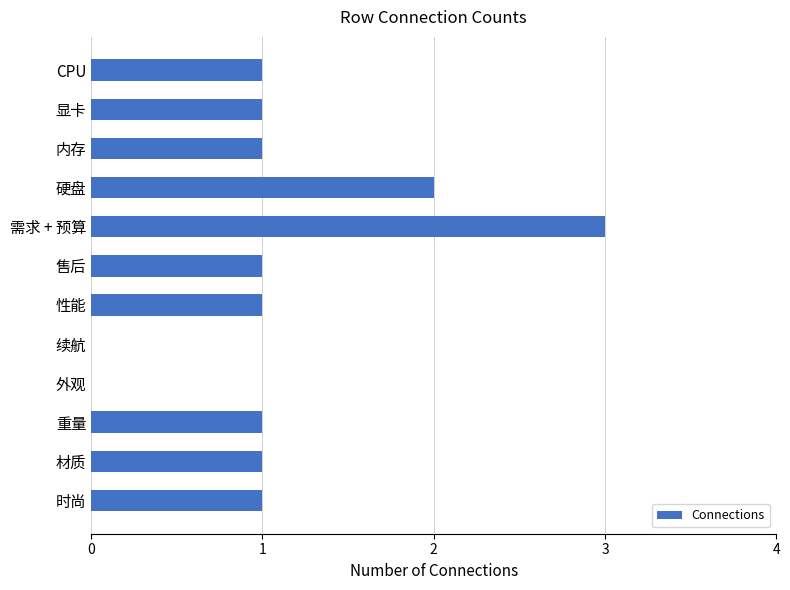

True or false: the data shows 1 at 时尚.

True